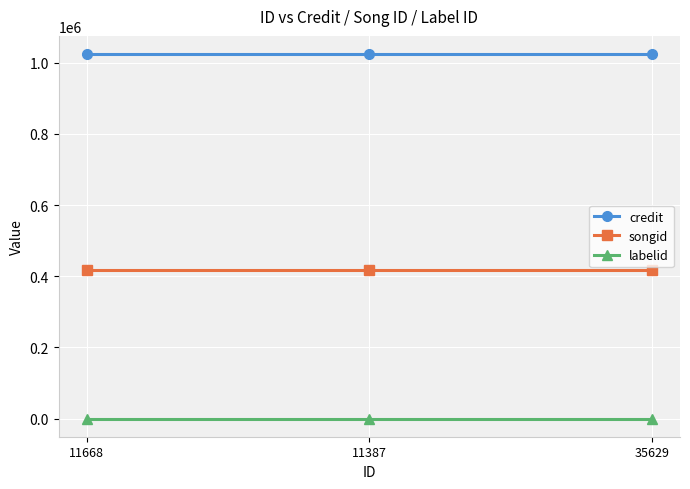

What position from the right is 11668?

3